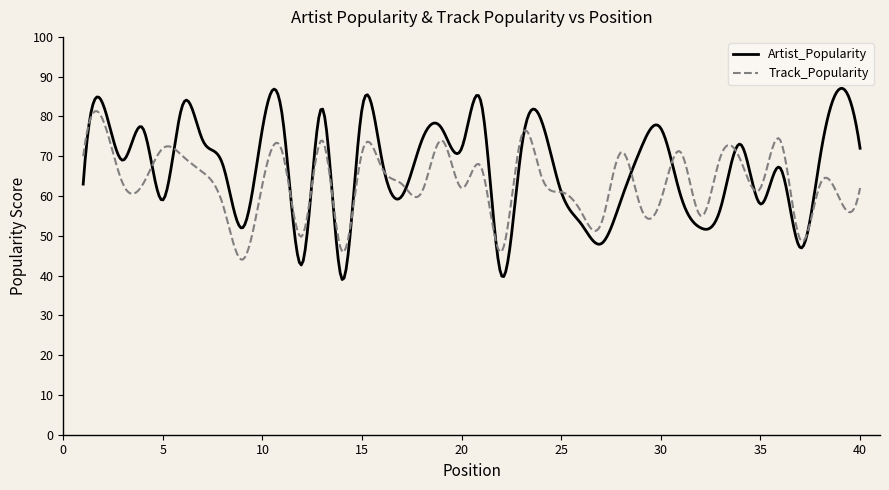

List the series in order of their peak value, highest first.

Artist_Popularity, Track_Popularity